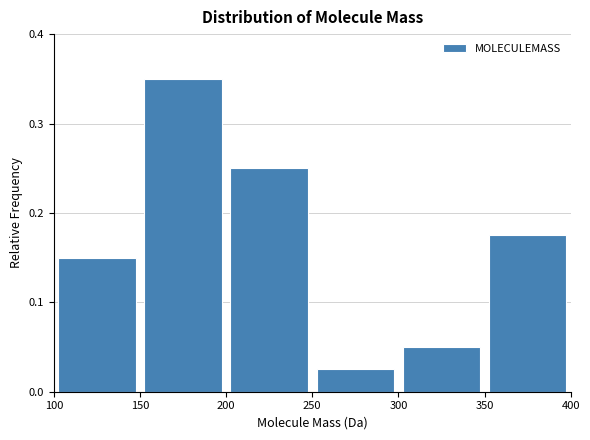

Reading left to right, list every bar in this chart as the range it spans on the x-axis followed by its height. The values are not printed on the chart, so give them approximately, as read against the axis.

100 to 150: 0.15
150 to 200: 0.35
200 to 250: 0.25
250 to 300: 0.03
300 to 350: 0.05
350 to 400: 0.18